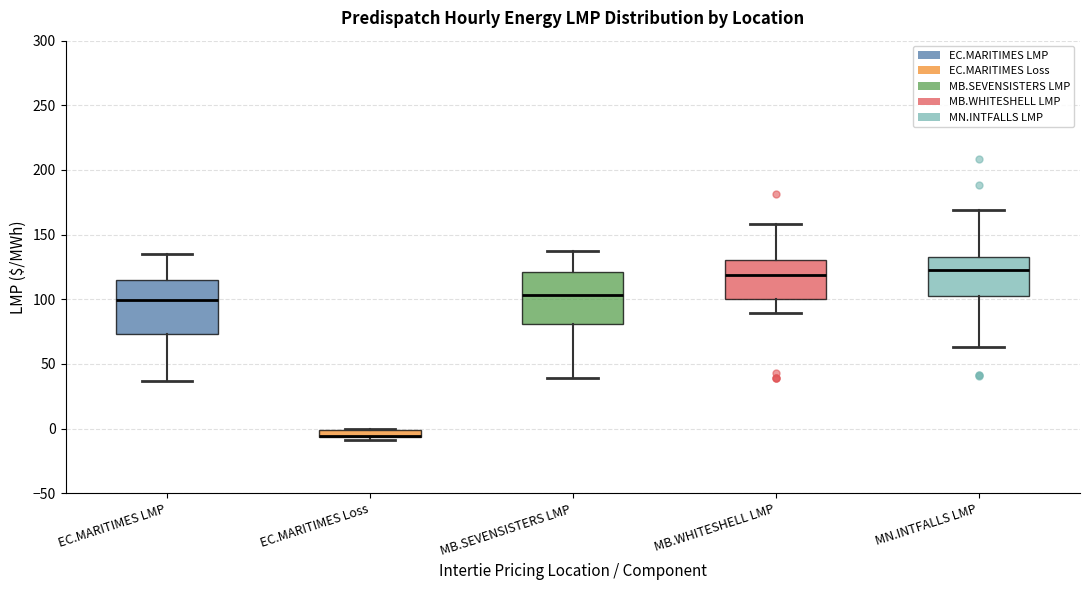

Where is the lower edge of the box for MN.INTFALLS LMP on the y-axis? The values are not printed on the chart, so give them approximately, as read against the axis.

105